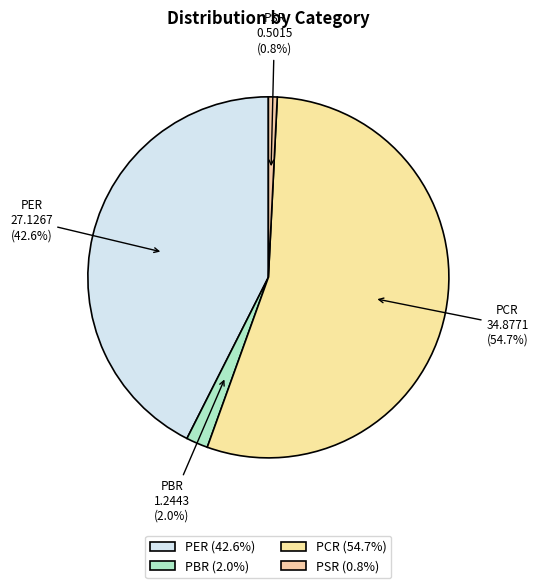

Does PSR account for over 50% of the chart?

No